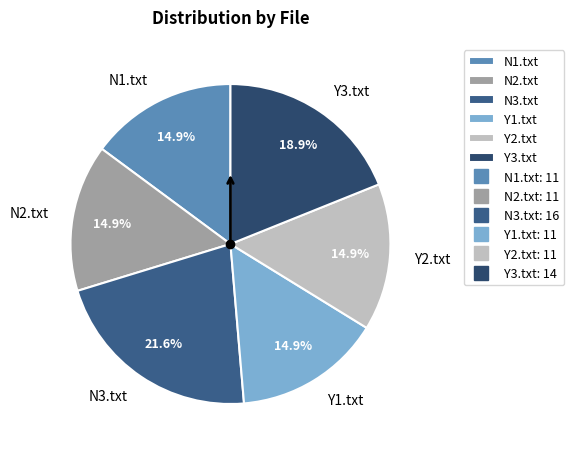

To the nearest percent, what is the average slice percentage?

17%